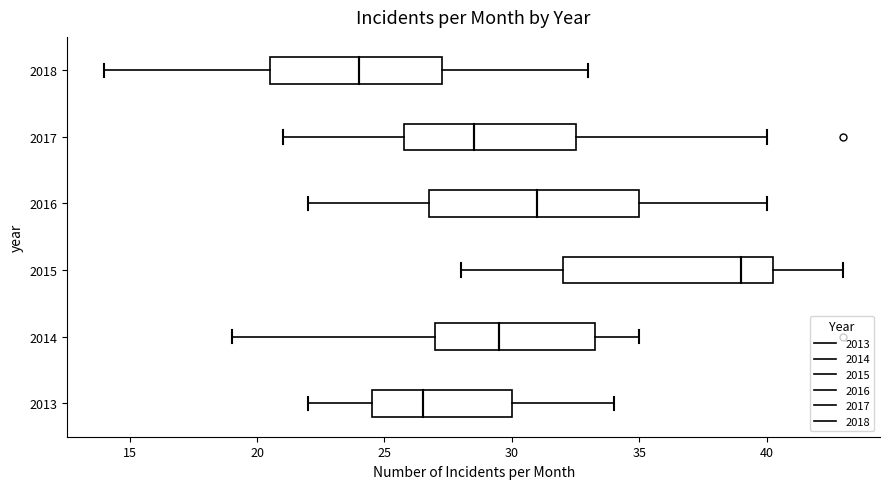

Which box's median line is the furthest to the right?

2015